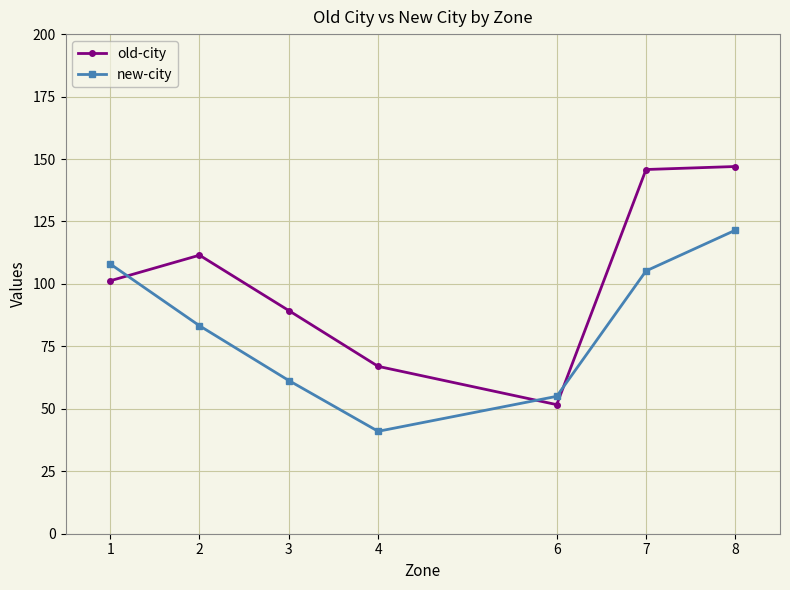

Which category has the lowest value across all series?

4